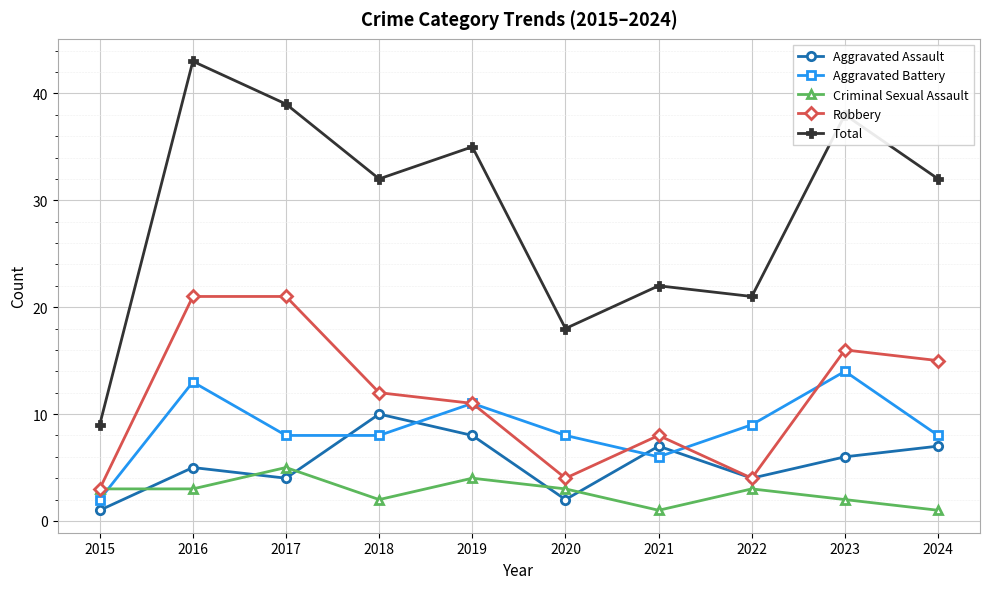

How many values in the Aggravated Assault series are below 6?

5